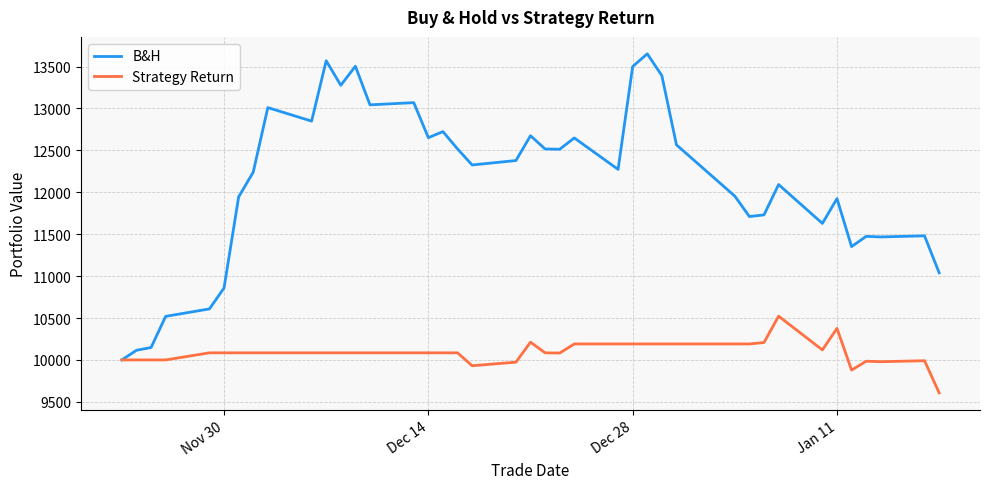

Which series has the largest range (max minus min)?

B&H